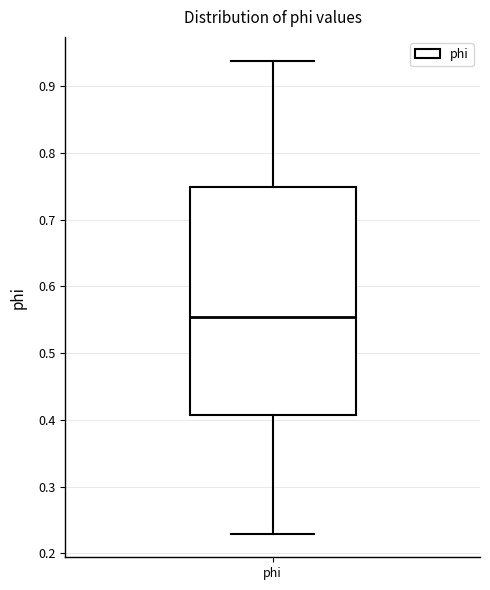

Read this box plot against the y-axis: the position of the median line, the range covered by the box, and the ends of both whiskers. The values are not printed on the chart, so give them approximately, as read against the axis.

median 0.55, box 0.41 to 0.75, whiskers 0.23 to 0.94